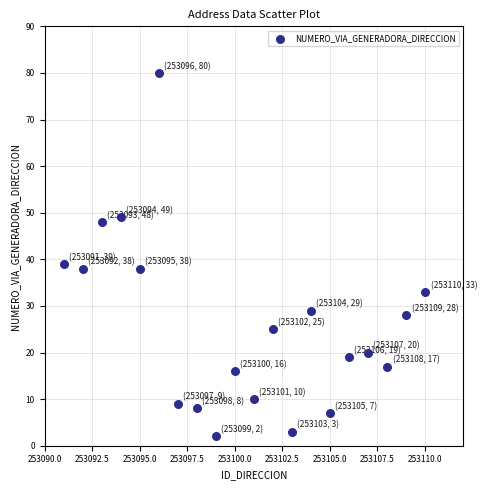

What is the range of Y values (max minus min)?

78